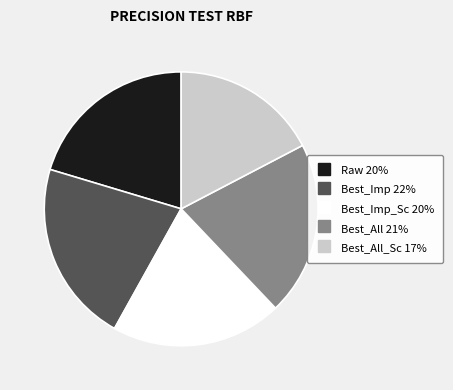

Is there a majority slice in this chart?

No